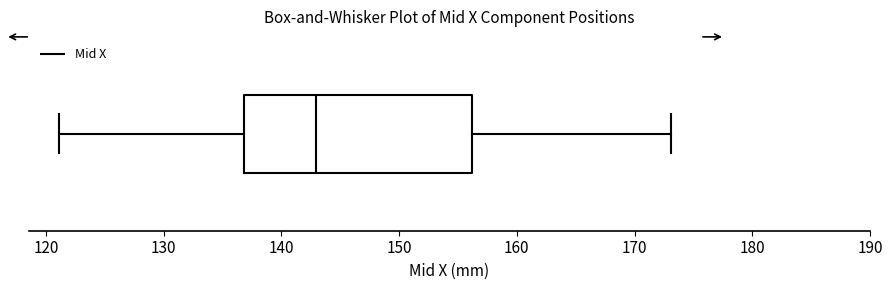

Transcribe this box plot: give where the median line is, the range the box spans, and where the two whiskers end, as read against the x-axis. The values are not printed on the chart, so give them approximately, as read against the axis.

median 143, box 137 to 156, whiskers 121 to 173